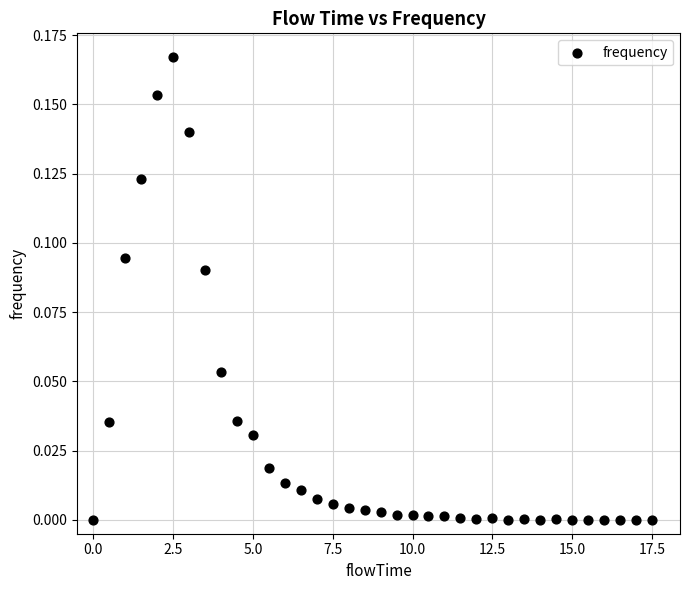

What is the range of X values (max minus min)?

17.5